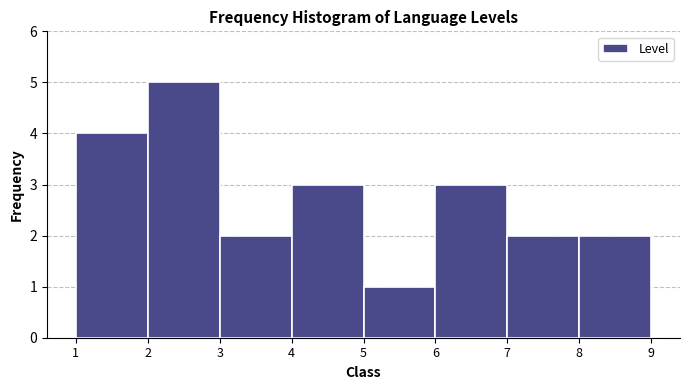

What is the height of the bar covering 7 to 8 on the x-axis? The values are not printed on the chart, so give them approximately, as read against the axis.

2